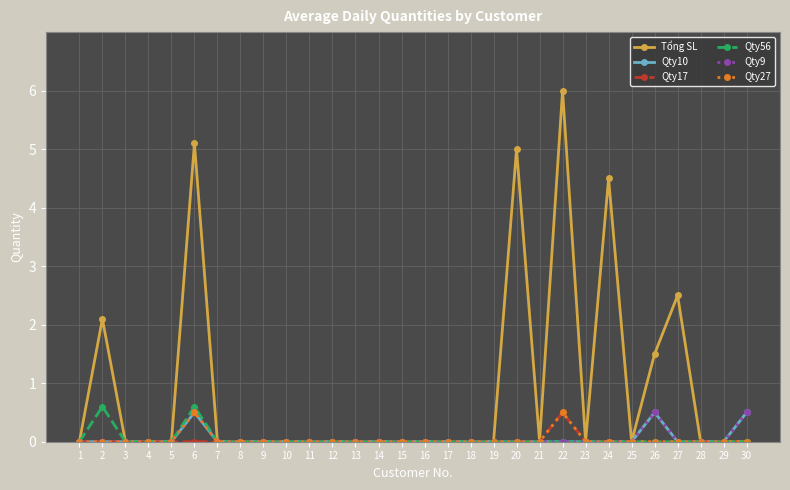

How many lines are shown in the chart?

6